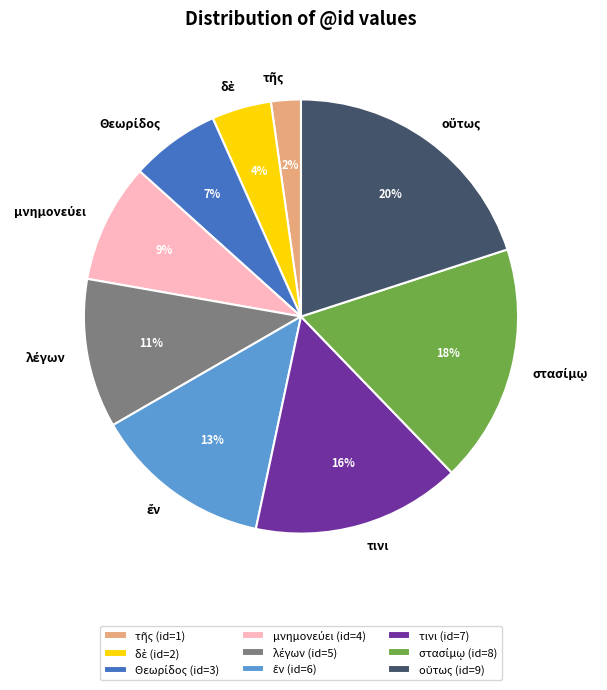

To the nearest percent, what is the difference between the largest and smallest slice percentages?

18%